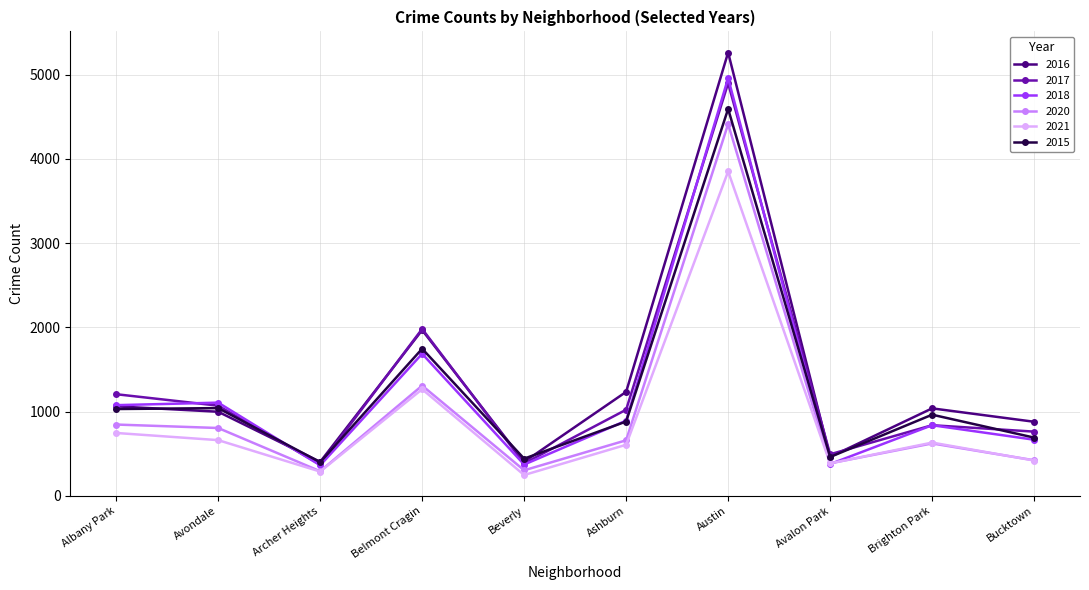

At which category is the sum across all series the highest?

Austin